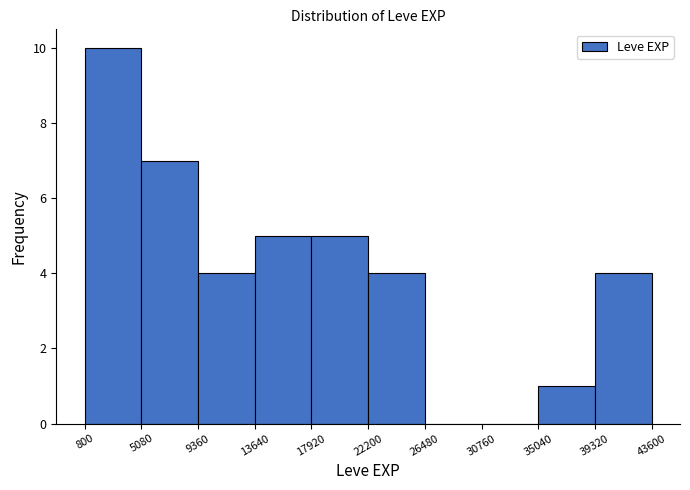

Over which range of the x-axis is the bar tallest?

800 to 5080